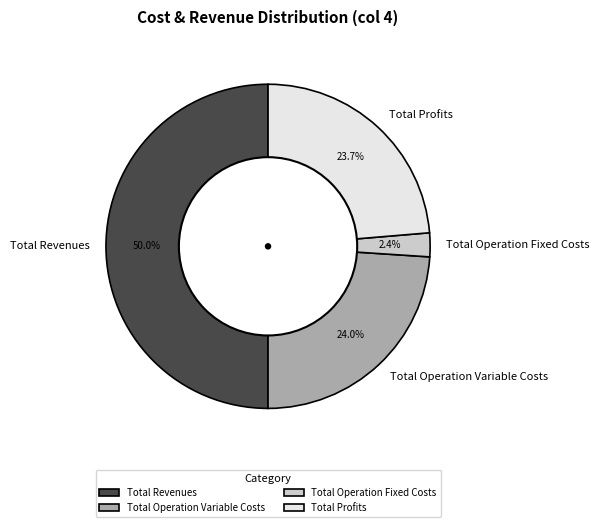

To the nearest percent, what is the average slice percentage?

25%